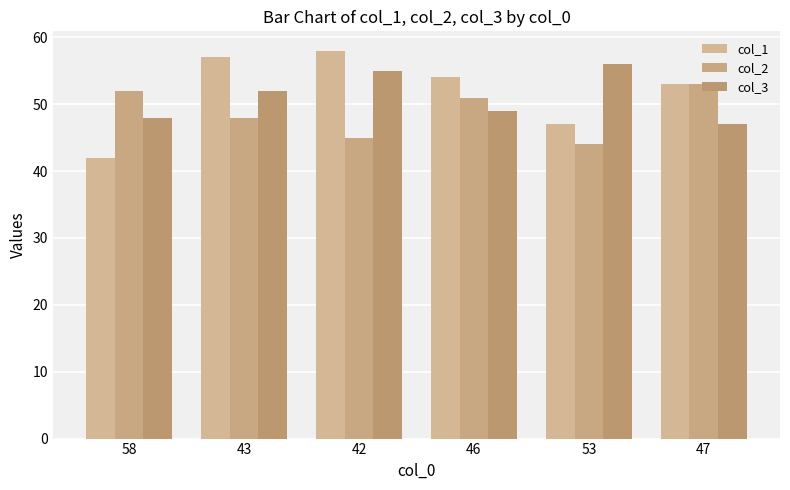

What position from the left is 58?

1